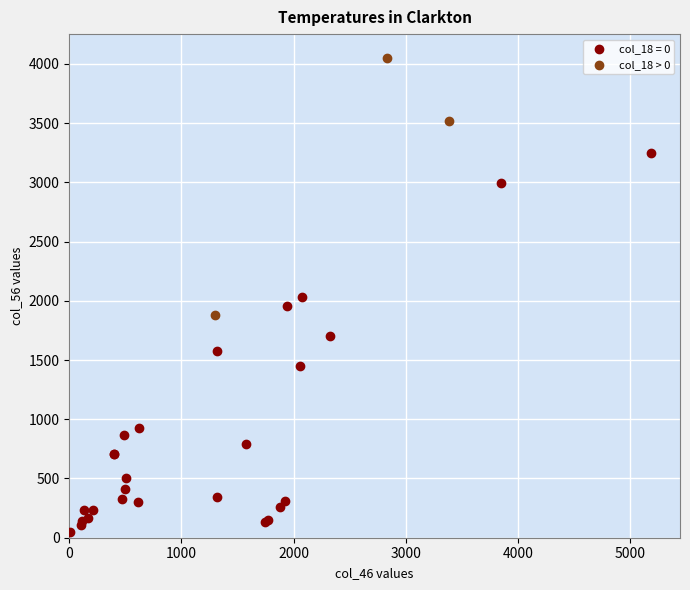

Which series has the widest spread of Y values?

col_18 = 0